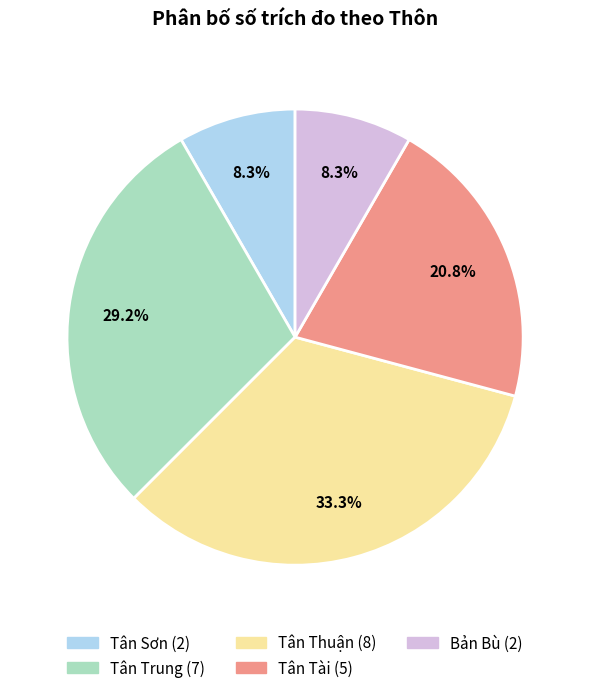

Approximately how many times larger is the value at Bản Bù compared to Tân Trung?

0.3